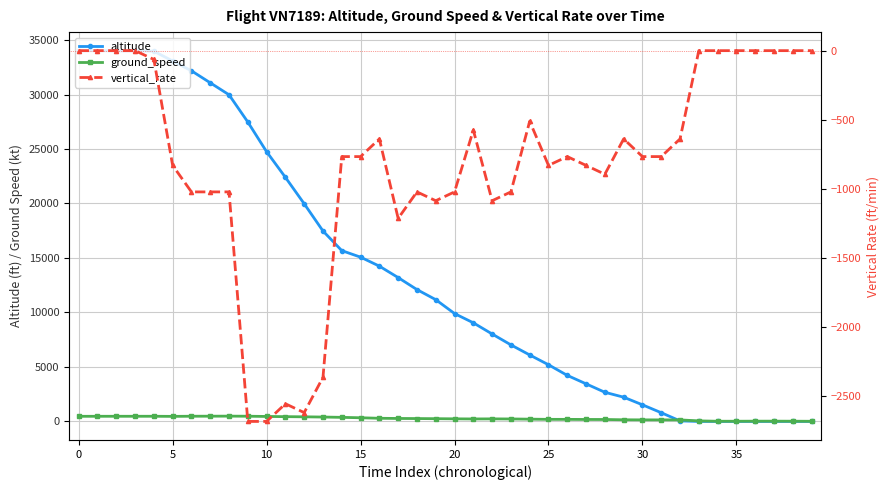

How many data points does each series have?

40